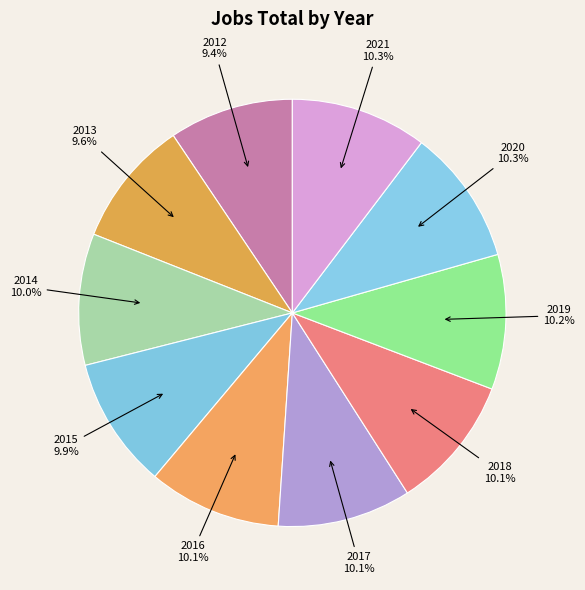

How many slices are in this pie chart?

10